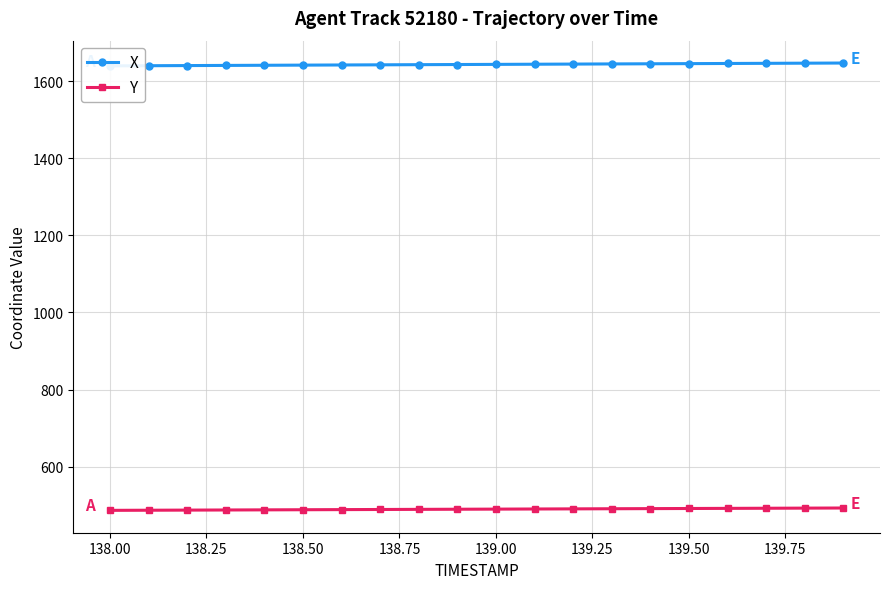

How many values in the Y series are below 490?

10